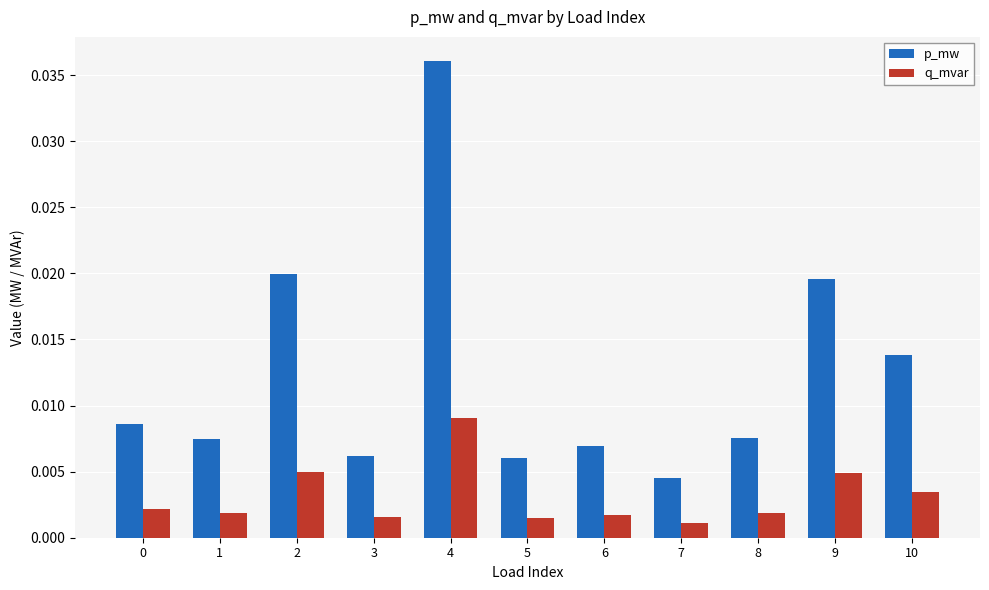

Which series has the widest spread of values?

p_mw